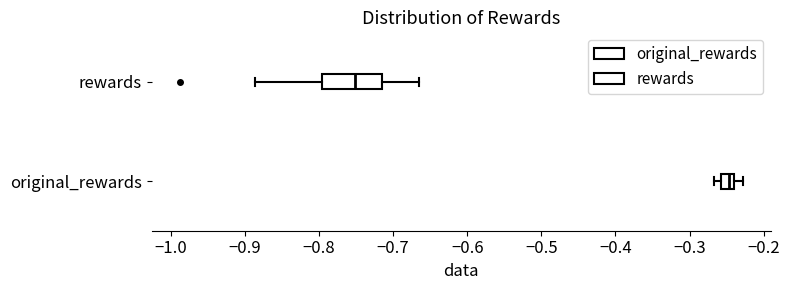

Which box's median line is the furthest to the left?

rewards